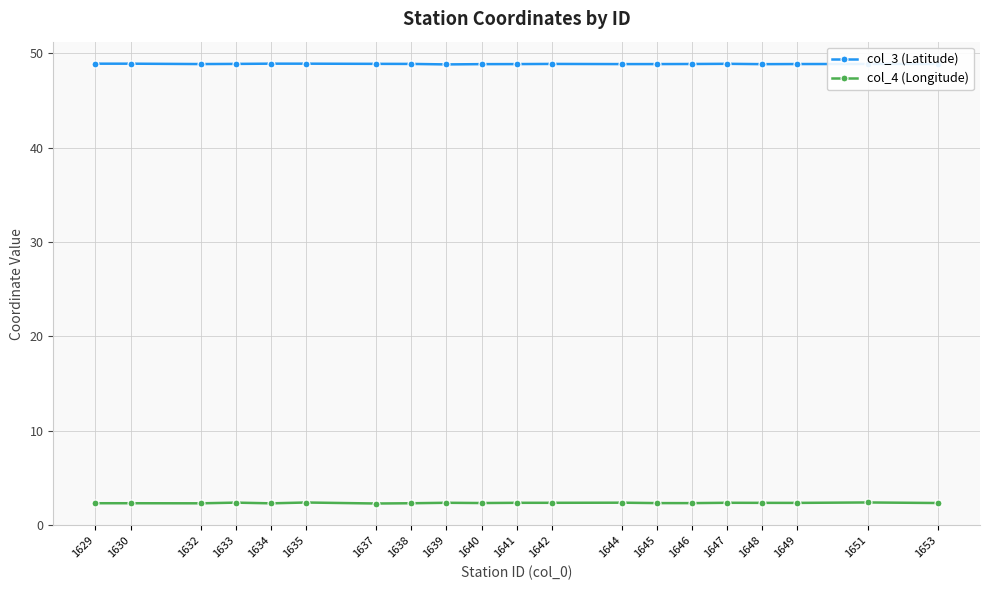

How many lines are shown in the chart?

2